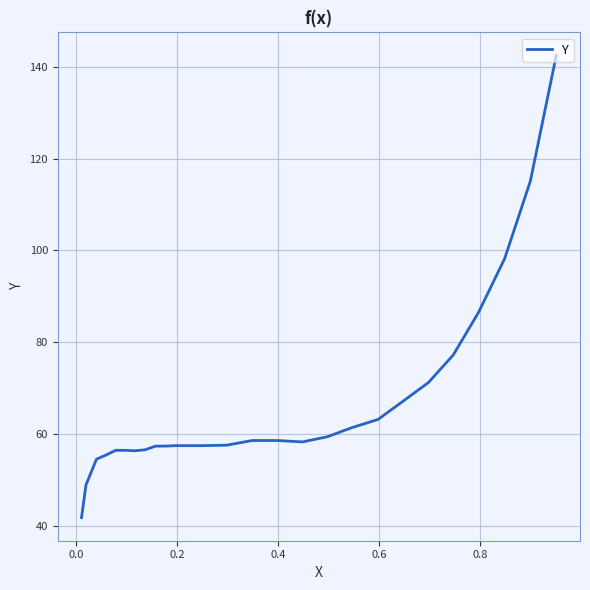

What is the greatest value displayed?

142.5